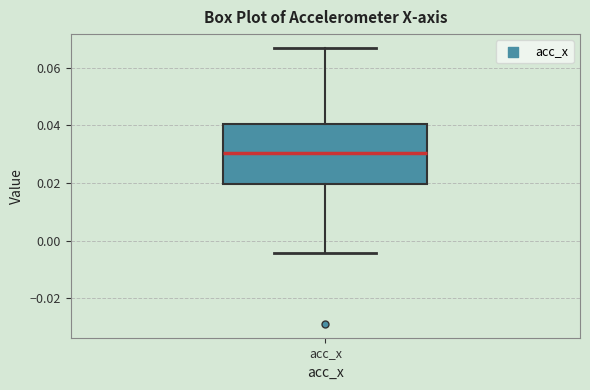

Transcribe this box plot: give where the median line is, the range the box spans, and where the two whiskers end, as read against the y-axis. The values are not printed on the chart, so give them approximately, as read against the axis.

median 0.030, box 0.020 to 0.040, whiskers -0.004 to 0.066